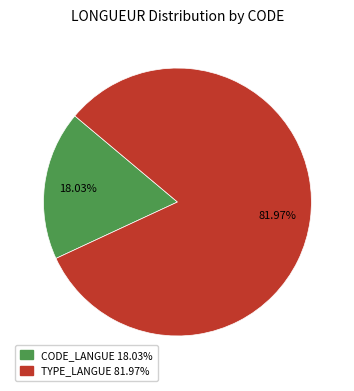

To the nearest percent, what percentage of the pie is CODE_LANGUE?

18%